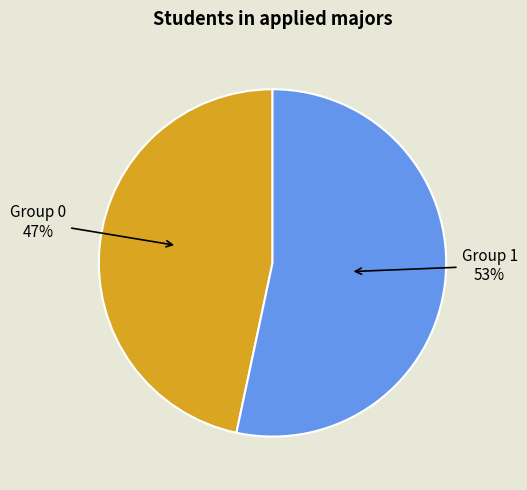

Does any single category account for the majority?

Yes